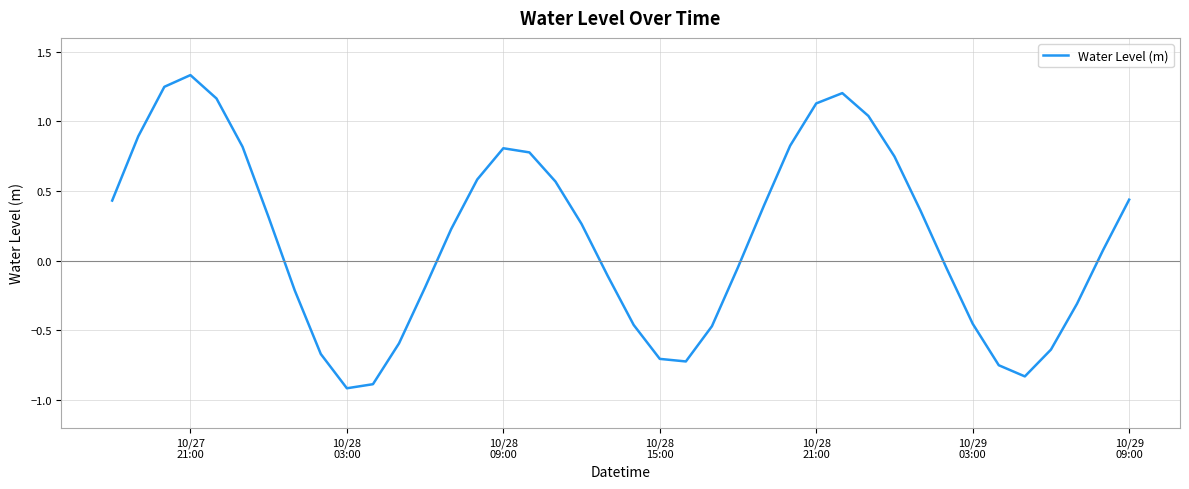

What is the minimum value shown in the chart?

-0.9